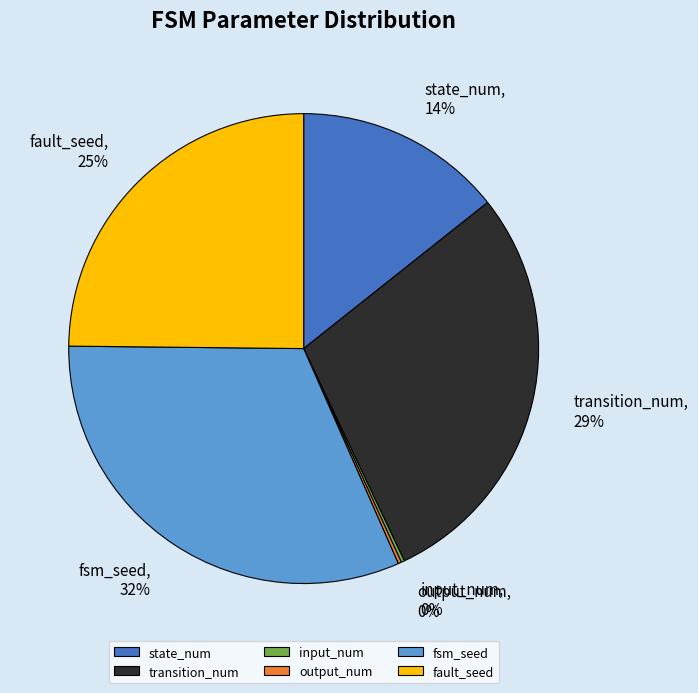

To the nearest percent, what is the difference between the fsm_seed and fault_seed slice percentages?

7%